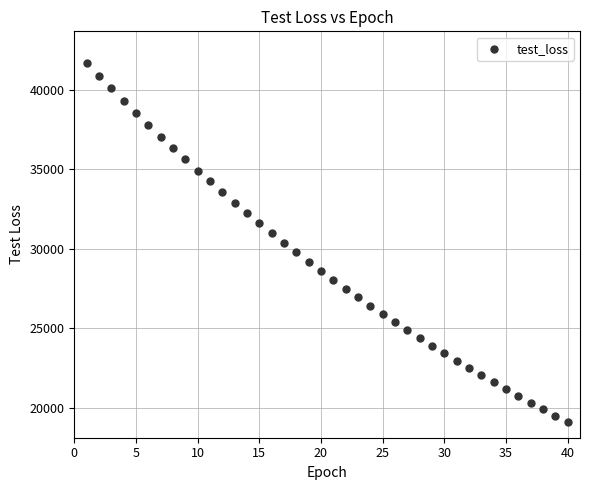

What is the range of X values (max minus min)?

39.0